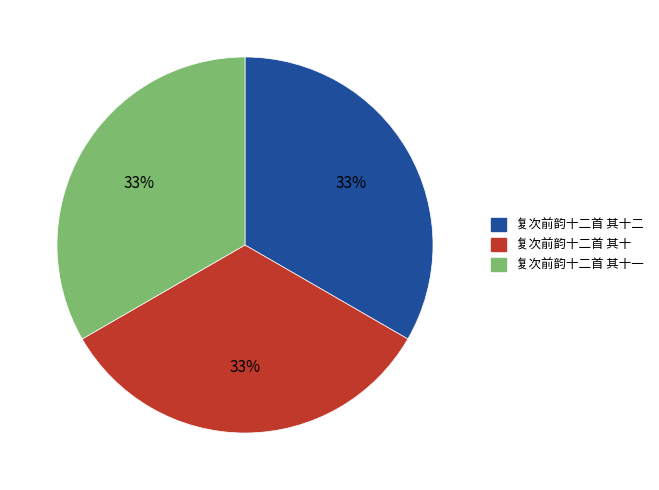

What percentage is the 复次前韵十二首 其十一 slice, to the nearest percent?

33%